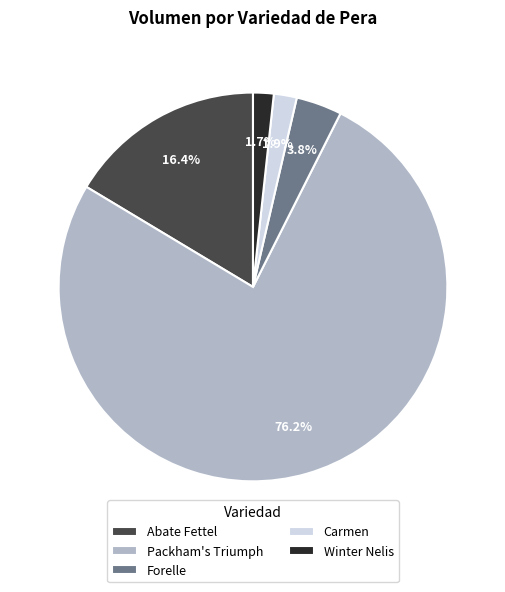

Which category accounts for the majority?

Packham's Triumph